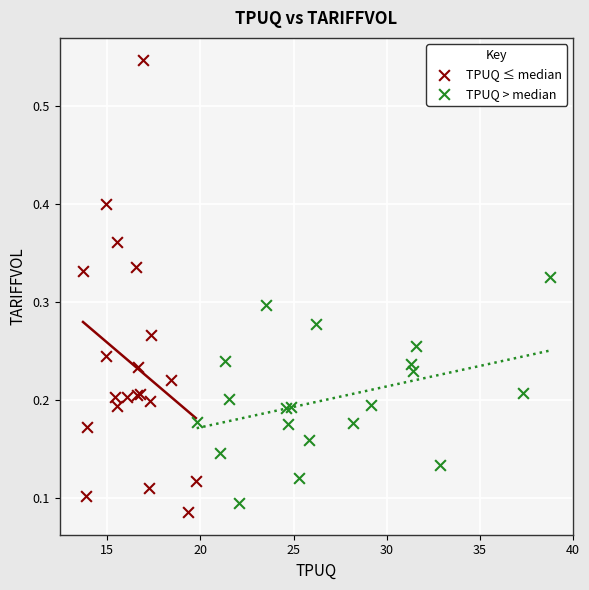

Which series has the widest spread of Y values?

TPUQ ≤ median